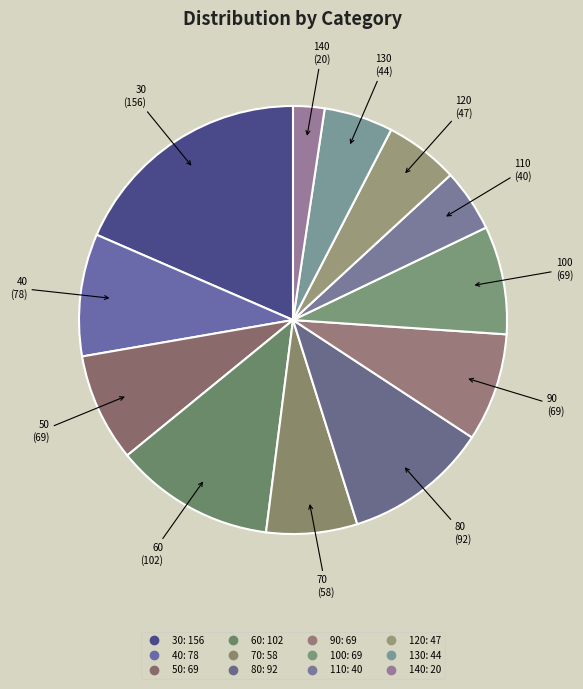

To the nearest percent, what portion does 130 represent?

5%